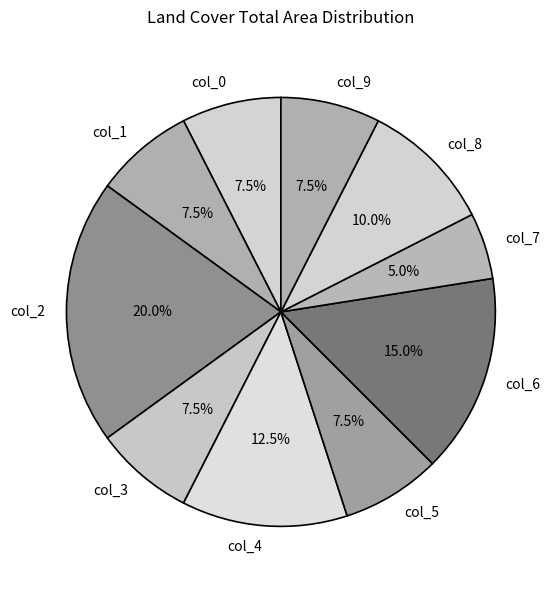

What is the total percentage of col_3 and col_0?

15.0%